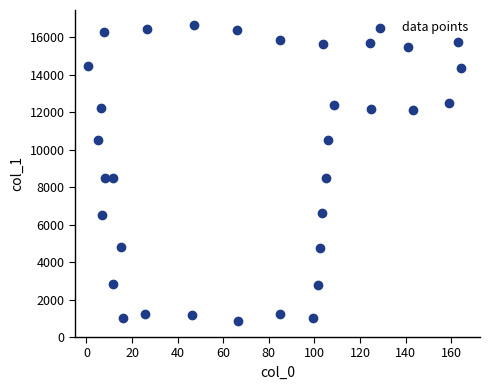

What is the range of Y values (max minus min)?

15821.4